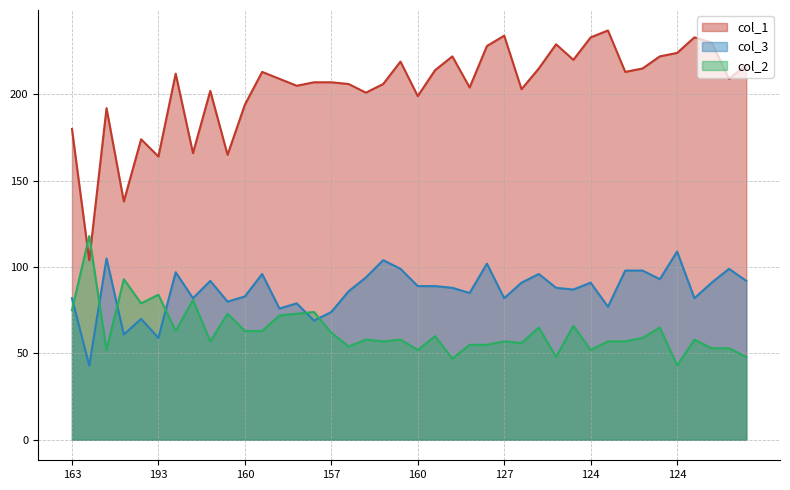

The col_3 series shows 97 at 128. True or false?

True